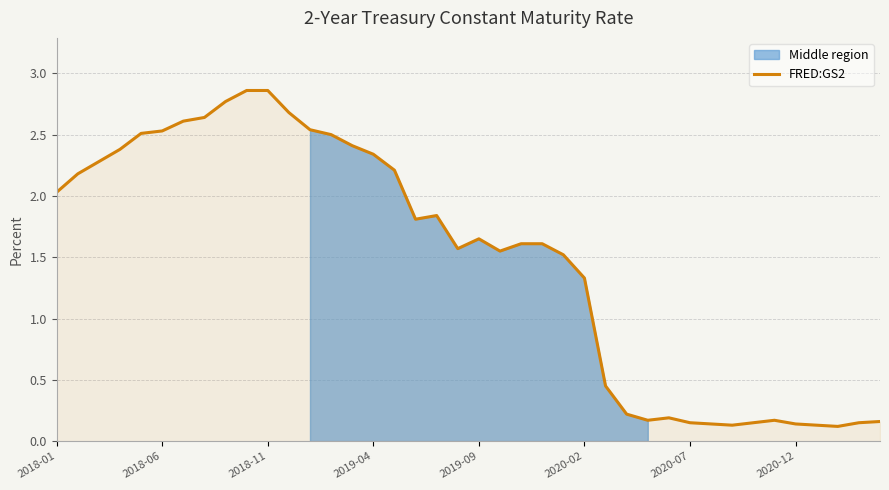

At which label does the data first exceed 1?

2018-01